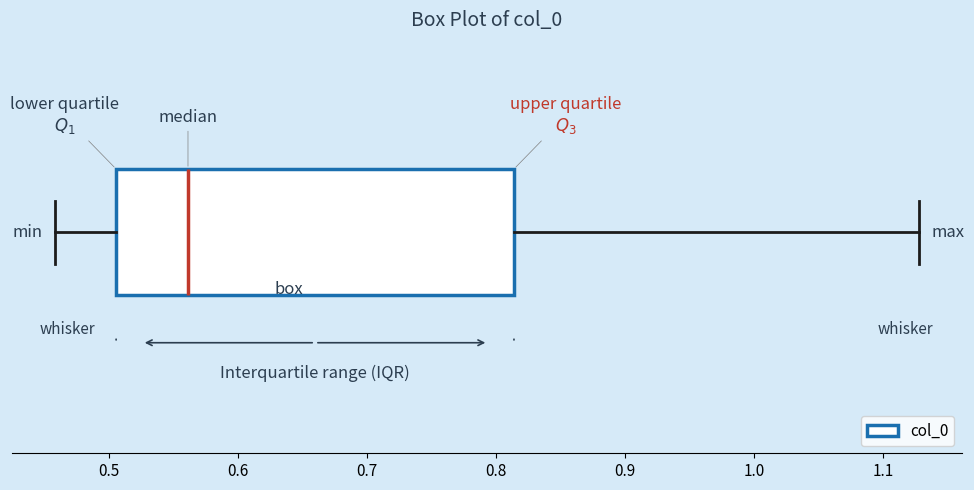

Read this box plot against the x-axis: the position of the median line, the range covered by the box, and the ends of both whiskers. The values are not printed on the chart, so give them approximately, as read against the axis.

median 0.56, box 0.51 to 0.81, whiskers 0.46 to 1.13